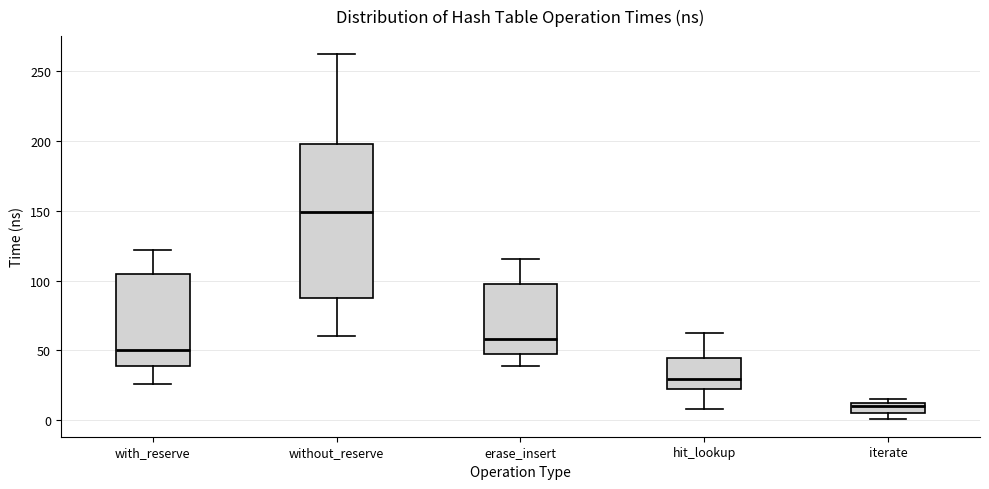

Which box is the tallest, from its lower edge to its upper edge?

without_reserve